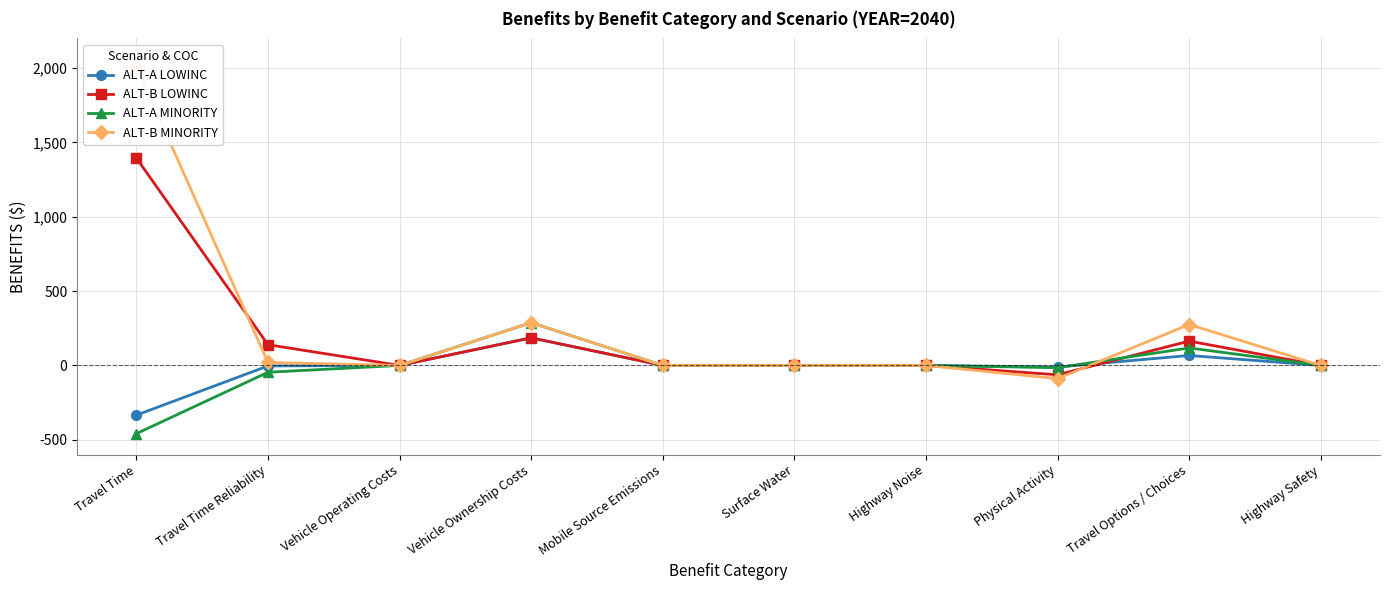

Is it true that ALT-A MINORITY equals -45.9 at Travel Time Reliability?

True